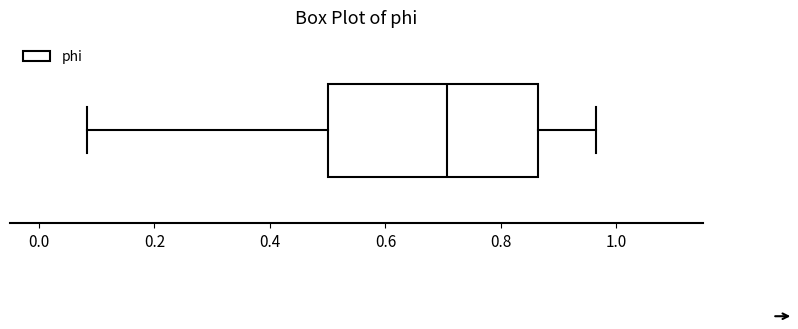

Where is the right edge of the box on the x-axis? The values are not printed on the chart, so give them approximately, as read against the axis.

0.86